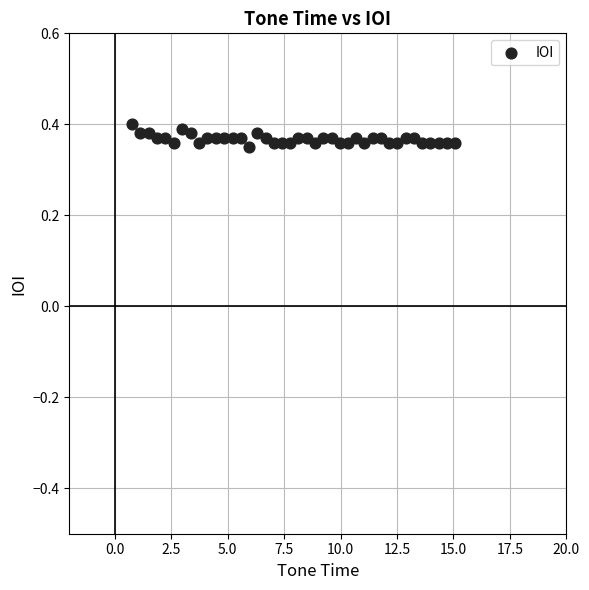

How many points are shown in the scatter plot?

40